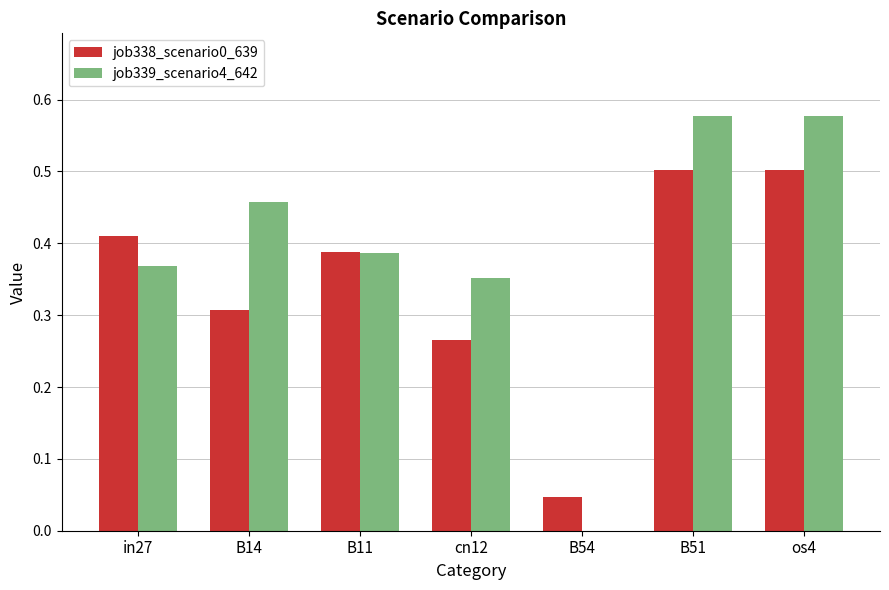

What is the sum of the job338_scenario0_639 values at B51 and in27?

0.9